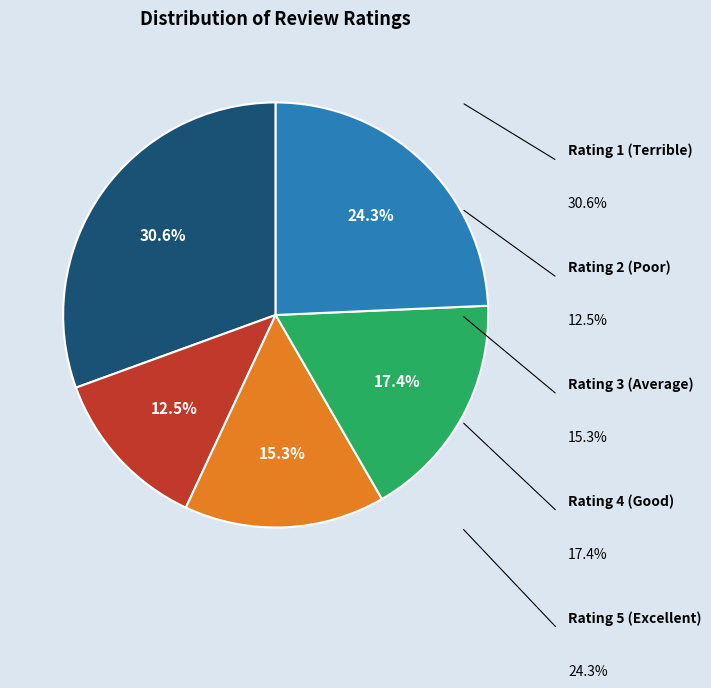

Does any single category account for the majority?

No